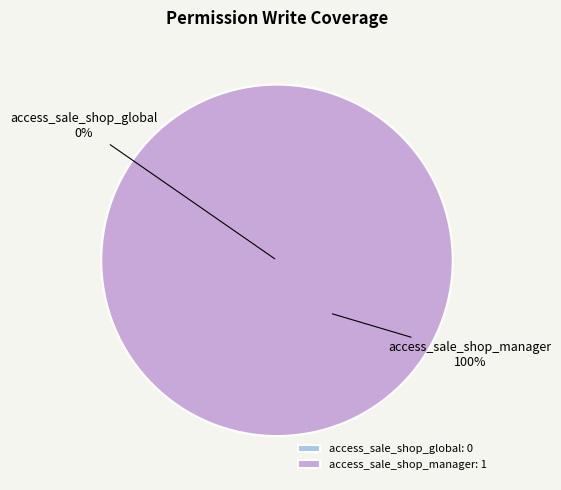

Which category accounts for the majority?

access_sale_shop_manager